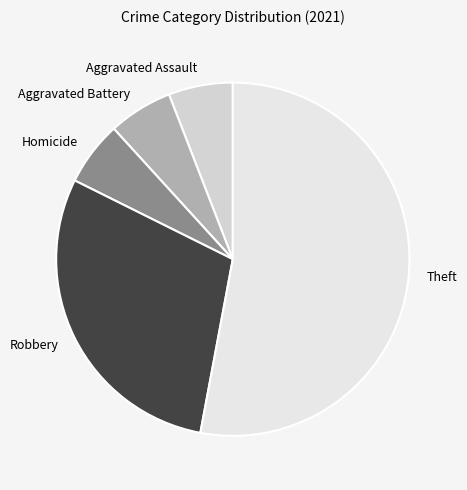

How many slices are in this pie chart?

5